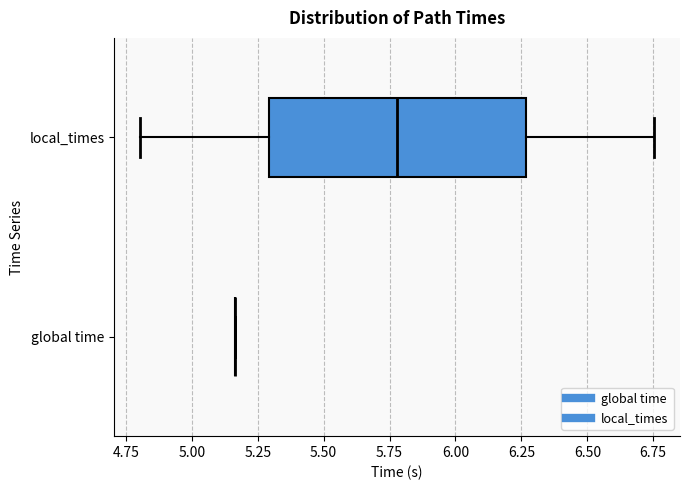

Comparing the boxes themselves (not the whiskers), which one is the widest?

local_times